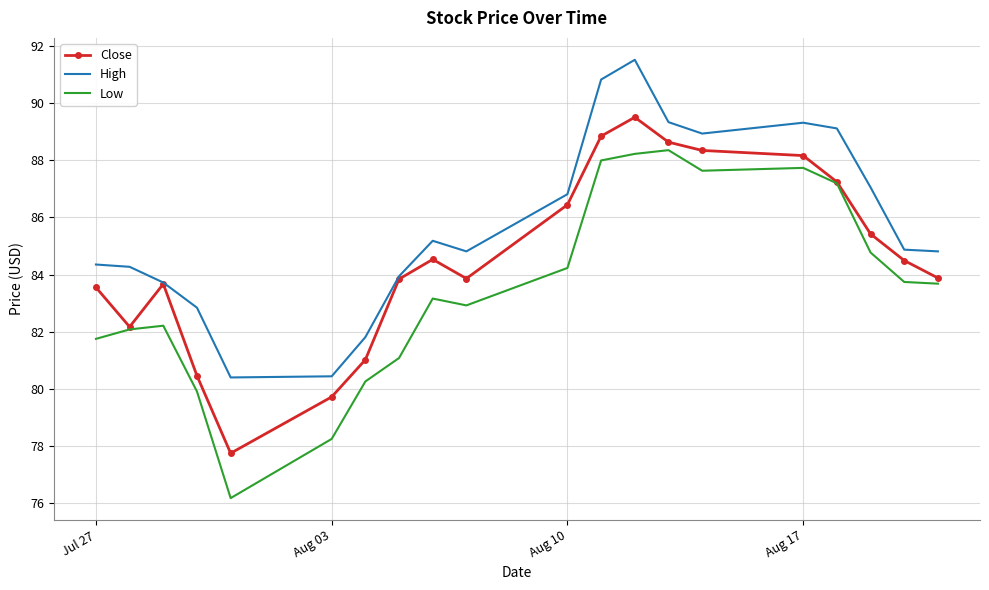

What is the lowest value of the Low series?

76.2